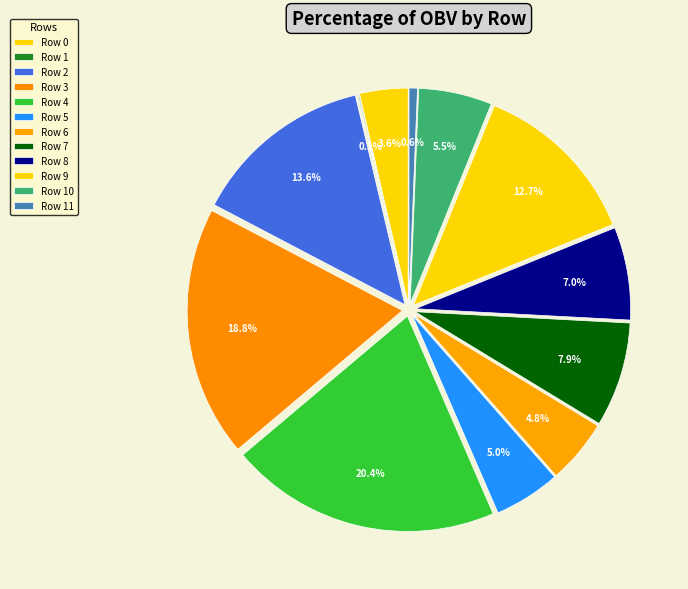

What percentage is the Row 10 slice, to the nearest percent?

6%